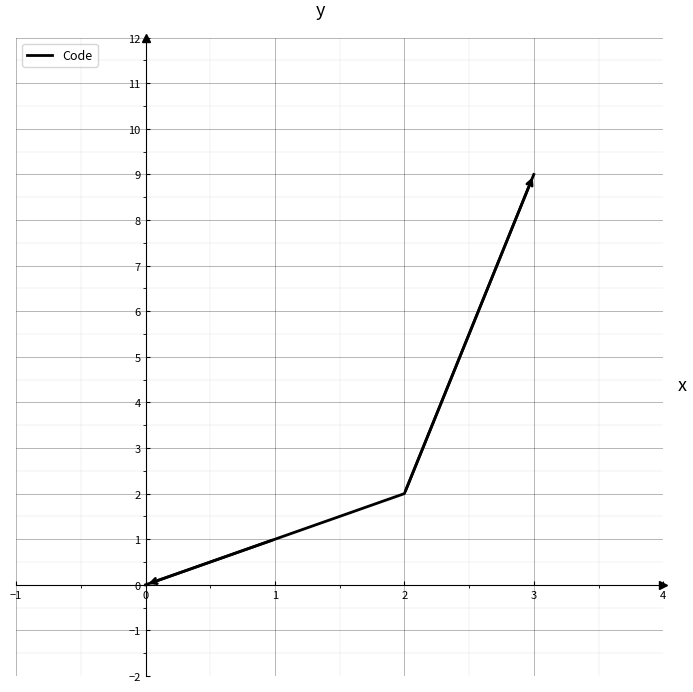

True or false: the data has more than 1 interior local peaks.

False